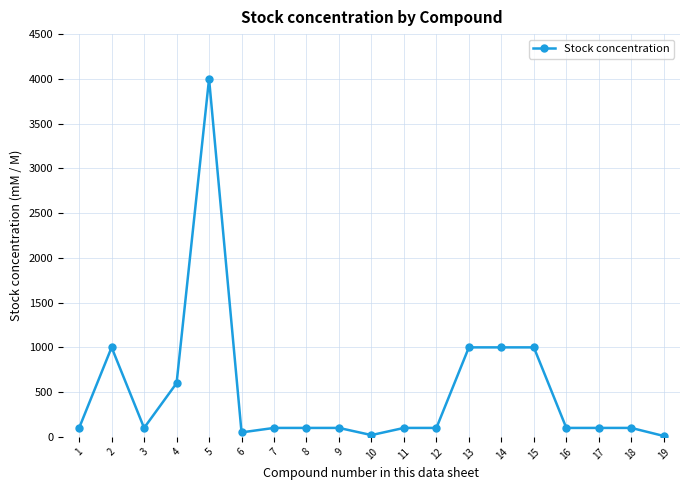

Does the chart have visible grid lines?

Yes